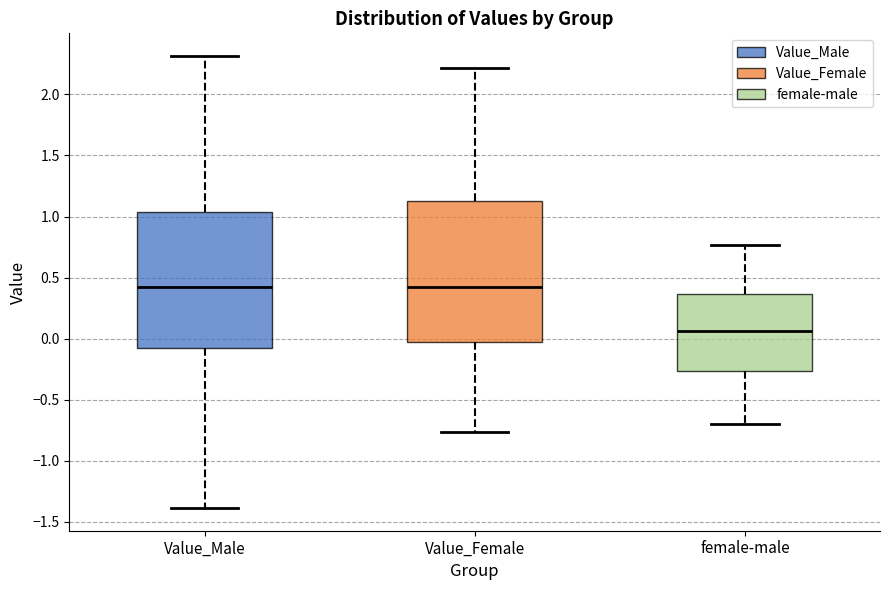

Where does the median line of the box for female-male sit on the y-axis? The values are not printed on the chart, so give them approximately, as read against the axis.

0.05